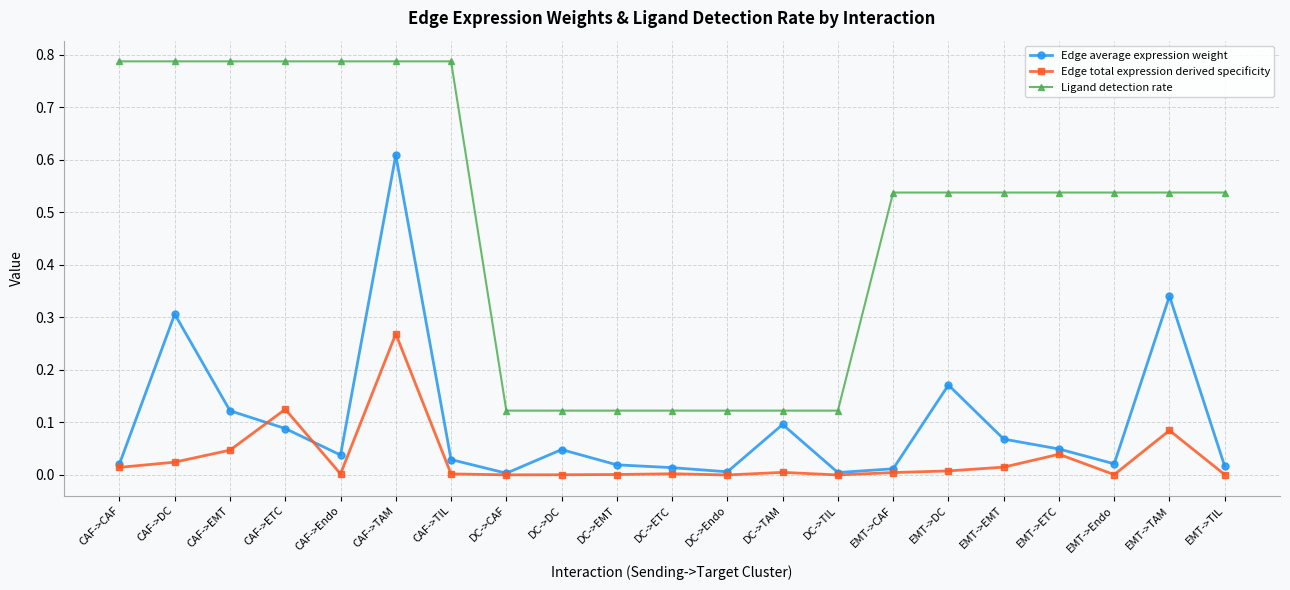

At how many categories does at least one series exceed 0?

21